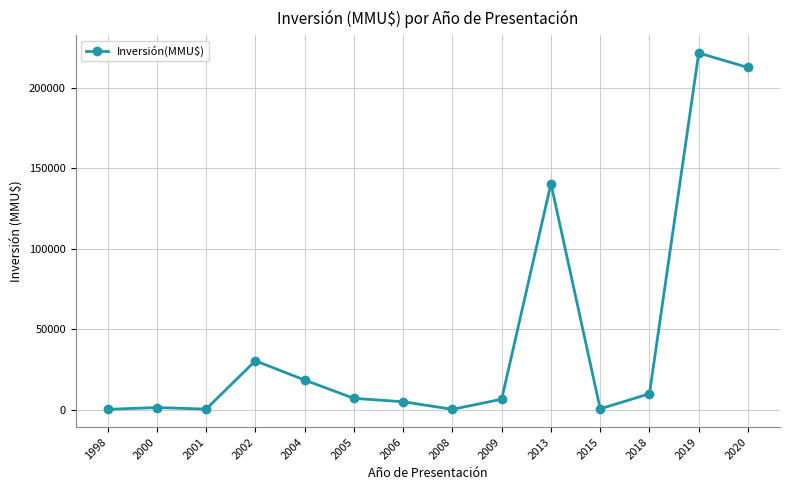

The value at 2009 is 6500. True or false?

True